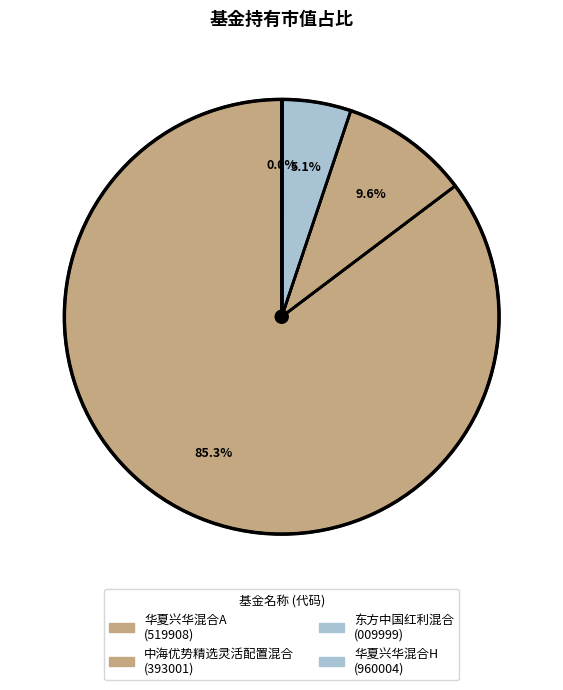

What percentage is the 华夏兴华混合A slice, to the nearest percent?

85%